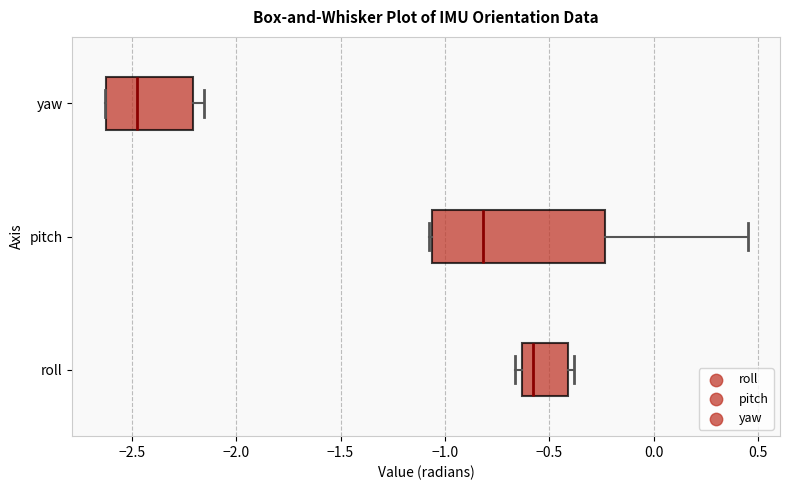

Reading bottom to top, read every box against the x-axis: the position of its median line, the range the box covers, and the ends of its whiskers. The values are not printed on the chart, so give them approximately, as read against the axis.

roll: median -0.60, box -0.65 to -0.40, whiskers -0.65 (just left of the box's left edge) to -0.40 (just right of the box's right edge)
pitch: median -0.80, box -1.05 to -0.25, whiskers -1.10 to 0.45
yaw: median -2.45, box -2.60 to -2.20, whiskers -2.65 to -2.15